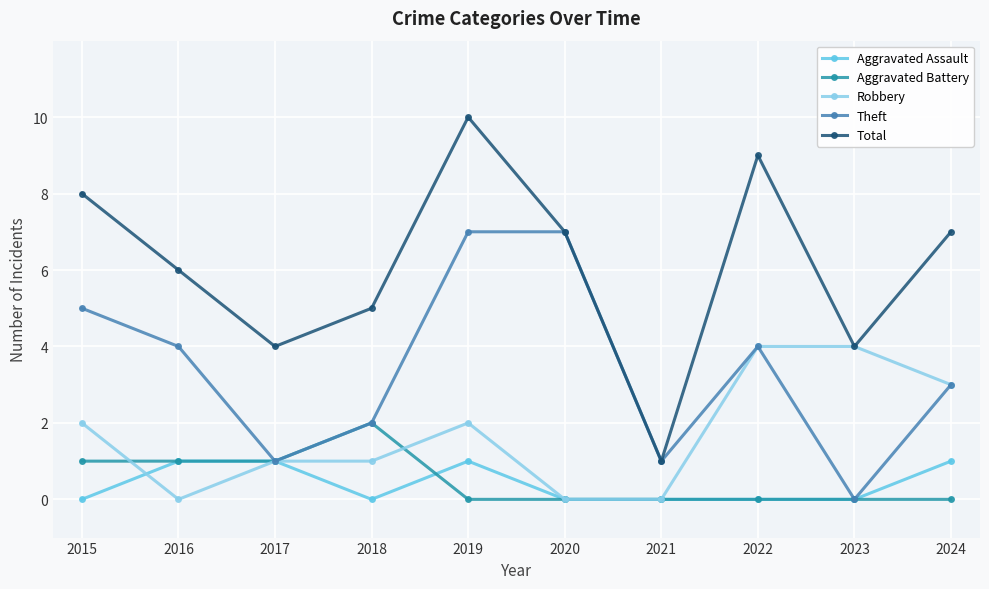

True or false: Aggravated Assault has a value of 0 at 2023.

True